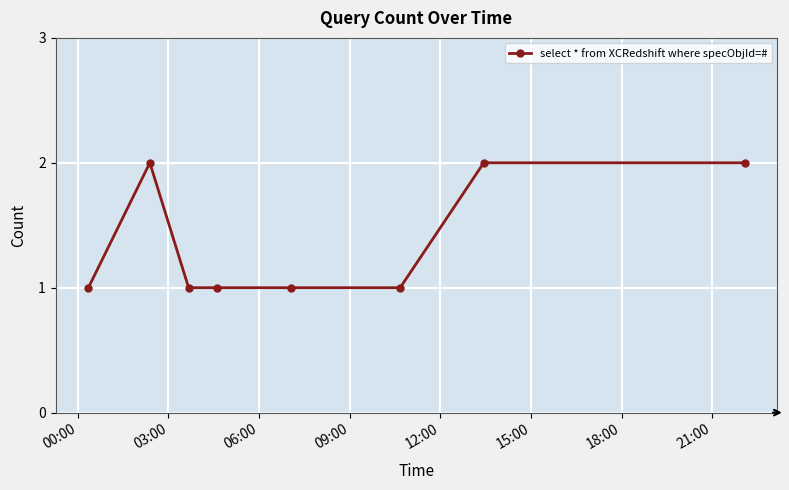

True or false: there are more than 0 points higher than both neighbors.

True